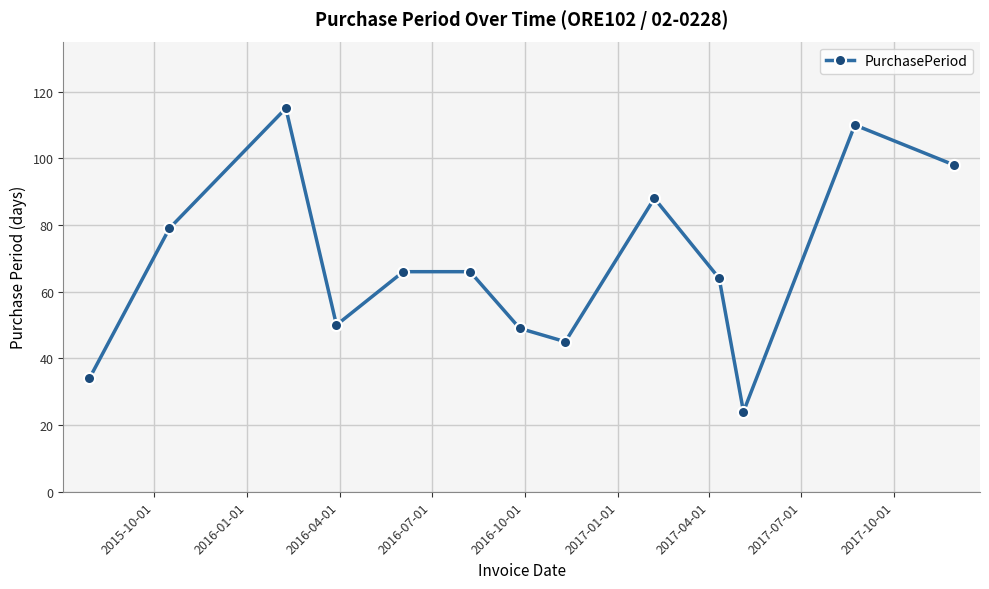

True or false: there are more than 2 points higher than both neighbors.

True